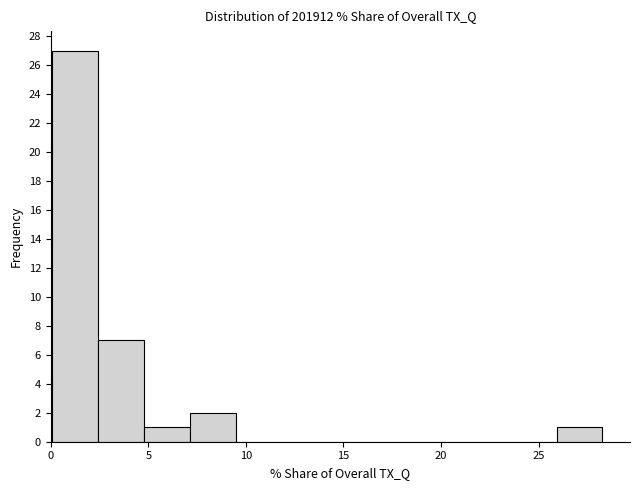

Reading left to right, list every bar in this chart as the range it spans on the x-axis followed by its height. Neither the bar edges nor the heights are printed on the chart, so give them approximately, as read against the axes.

0.0 to 2.5: 27
2.5 to 5.0: 7
5.0 to 7.0: 1
7.0 to 9.5: 2
9.5 to 12.0: 0
12.0 to 14.0: 0
14.0 to 16.5: 0
16.5 to 19.0: 0
19.0 to 21.0: 0
21.0 to 23.5: 0
23.5 to 26.0: 0
26.0 to 28.5: 1